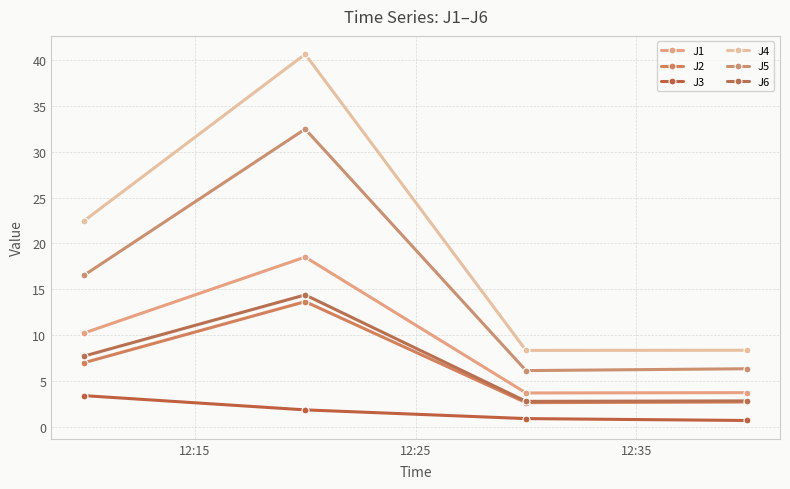

At how many categories does at least one series exceed 23?

1